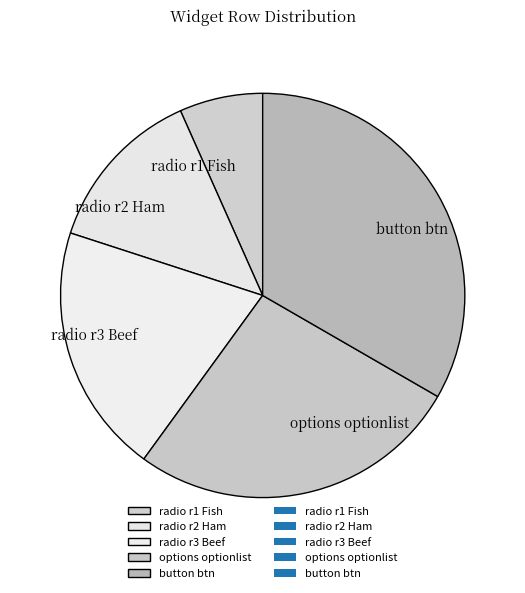

Combined, do radio r2 Ham and button btn account for over 50%?

No